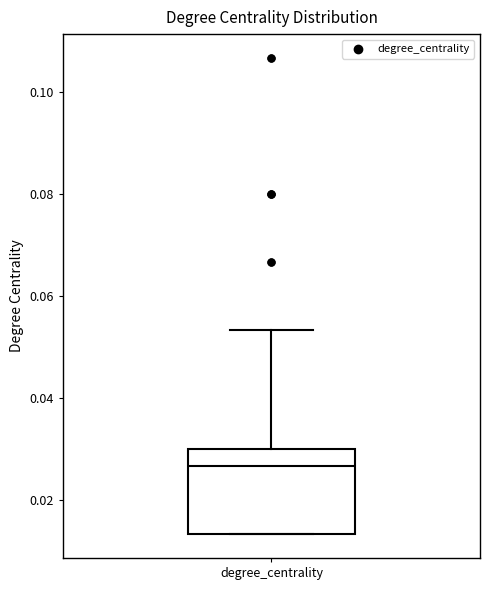

Where does the upper whisker of the box for degree_centrality end on the y-axis? The values are not printed on the chart, so give them approximately, as read against the axis.

0.054